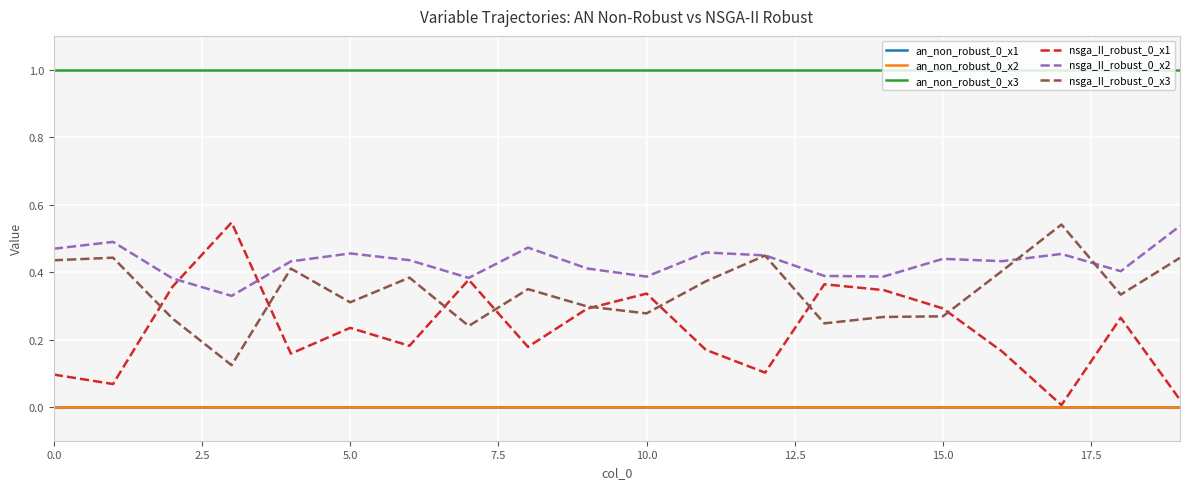

What is the maximum value shown in the chart?

1.0